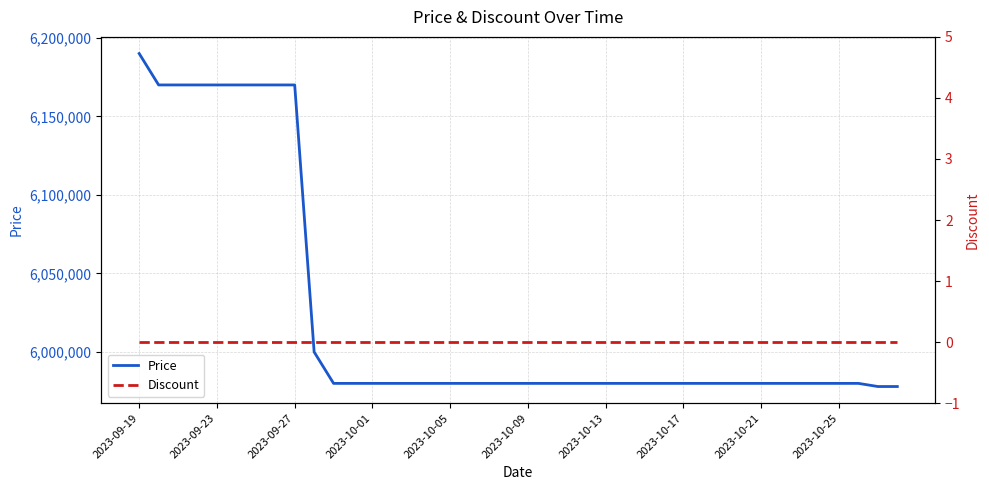

What is the greatest value displayed?

6190000